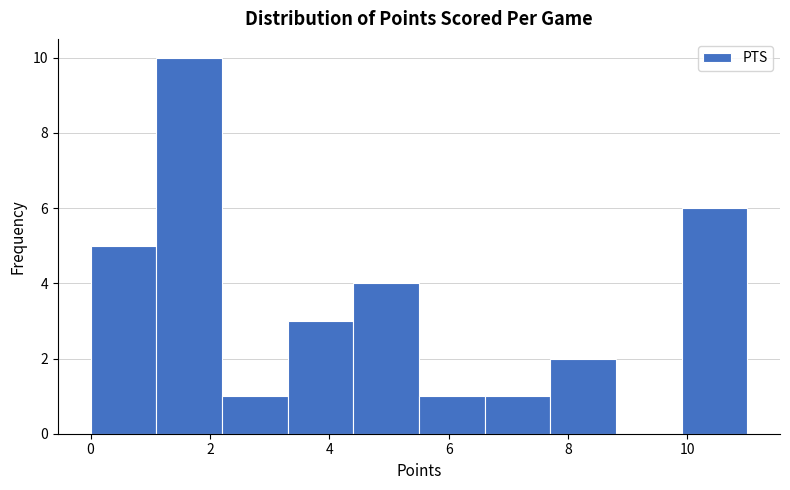

Reading left to right, transcribe this chart: for each bar, give the range it covers on the x-axis and its height. Neither the bar edges nor the heights are printed on the chart, so give them approximately, as read against the axes.

0.0 to 1.1: 5
1.1 to 2.2: 10
2.2 to 3.3: 1
3.3 to 4.4: 3
4.4 to 5.5: 4
5.5 to 6.6: 1
6.6 to 7.7: 1
7.7 to 8.8: 2
8.8 to 9.9: 0
9.9 to 11.0: 6